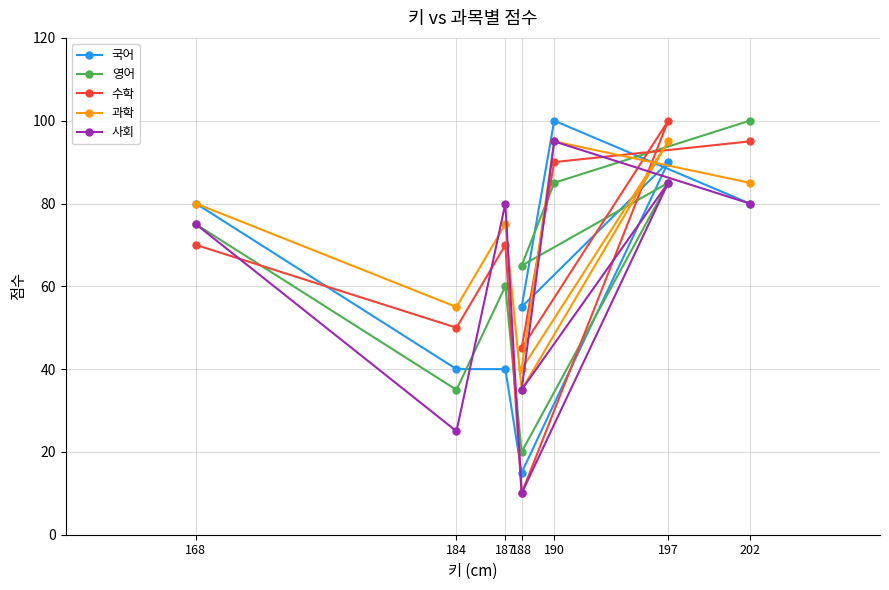

What are all the series names shown in the legend?

국어, 영어, 수학, 과학, 사회